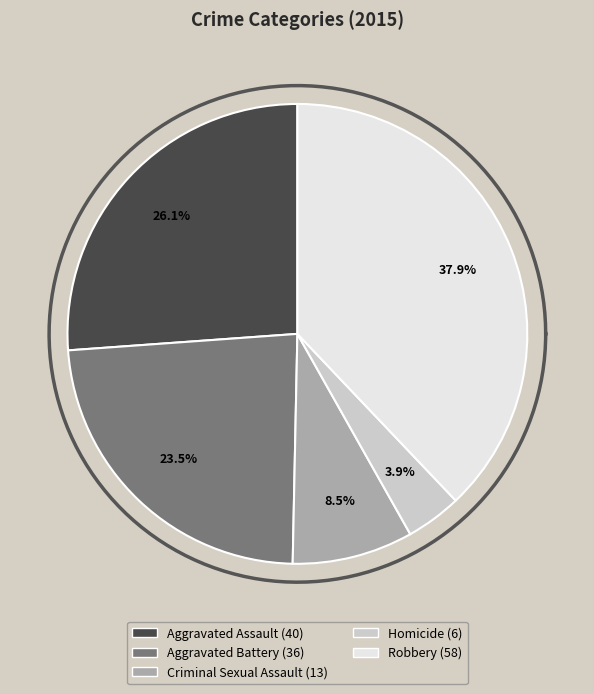

How many segments does this pie chart have?

5